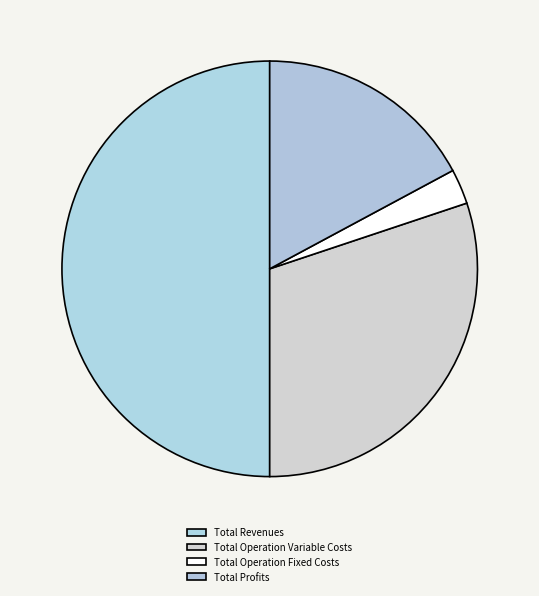

Does Total Revenues represent more than half of the total?

No